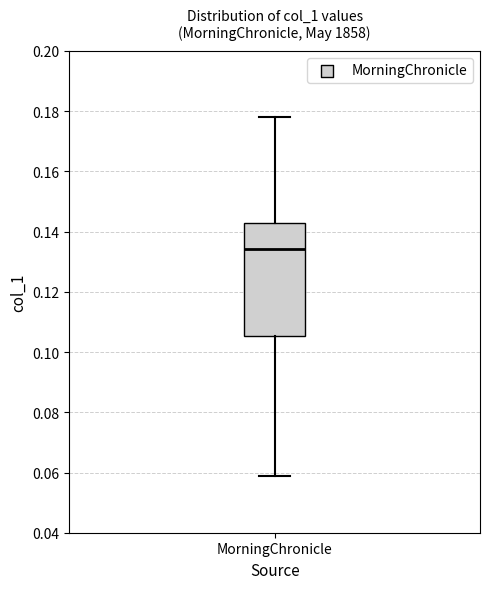

Read this box plot against the y-axis: the position of the median line, the range covered by the box, and the ends of both whiskers. The values are not printed on the chart, so give them approximately, as read against the axis.

median 0.134, box 0.106 to 0.142, whiskers 0.058 to 0.178